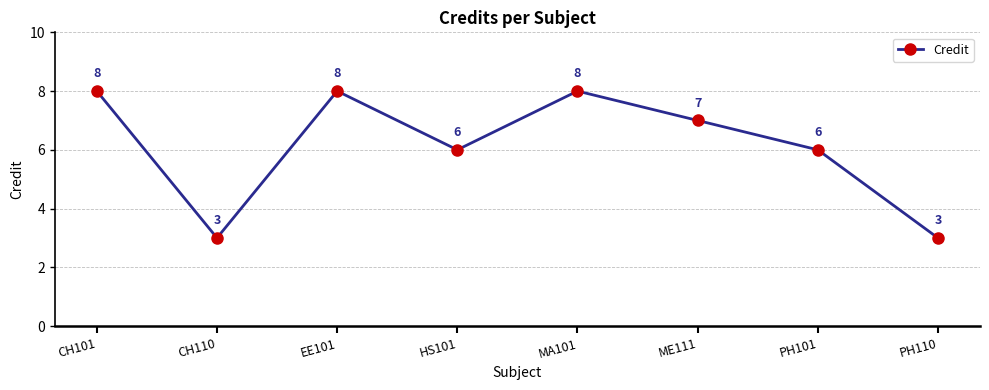

What is the label of the 2nd point from the left?

CH110